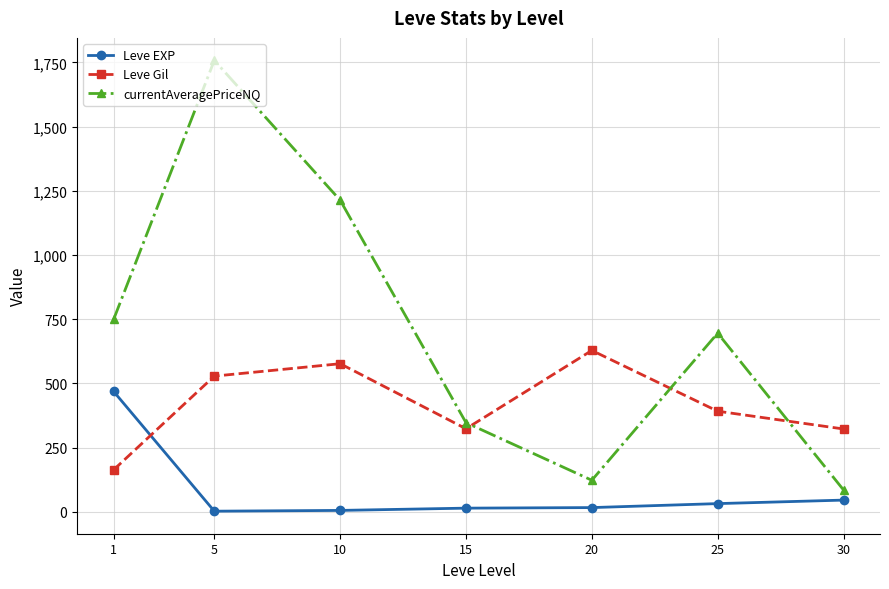

At which category is the sum across all series the highest?

5